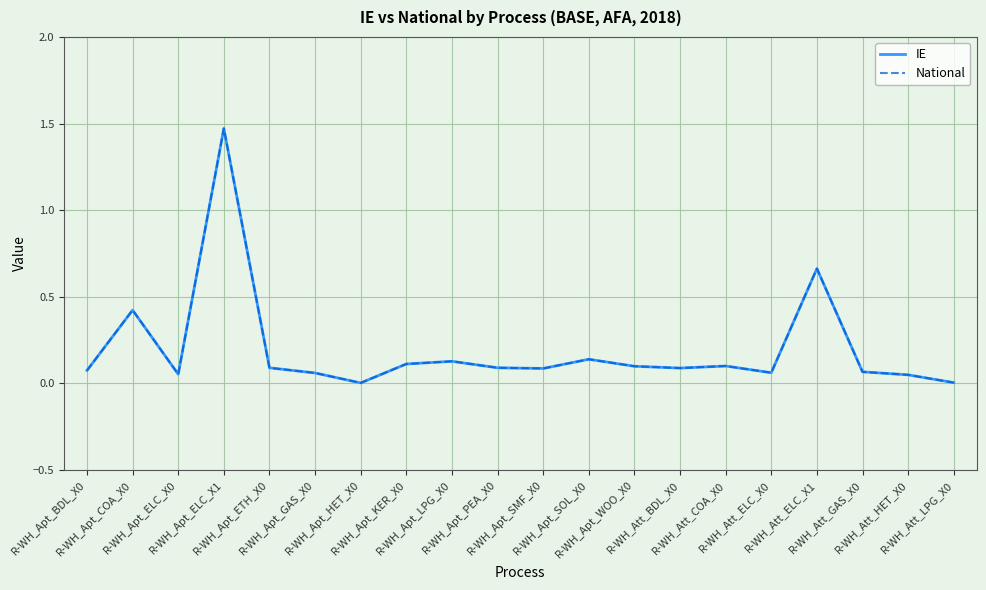

Which category has the lowest value across all series?

R-WH_Apt_HET_X0